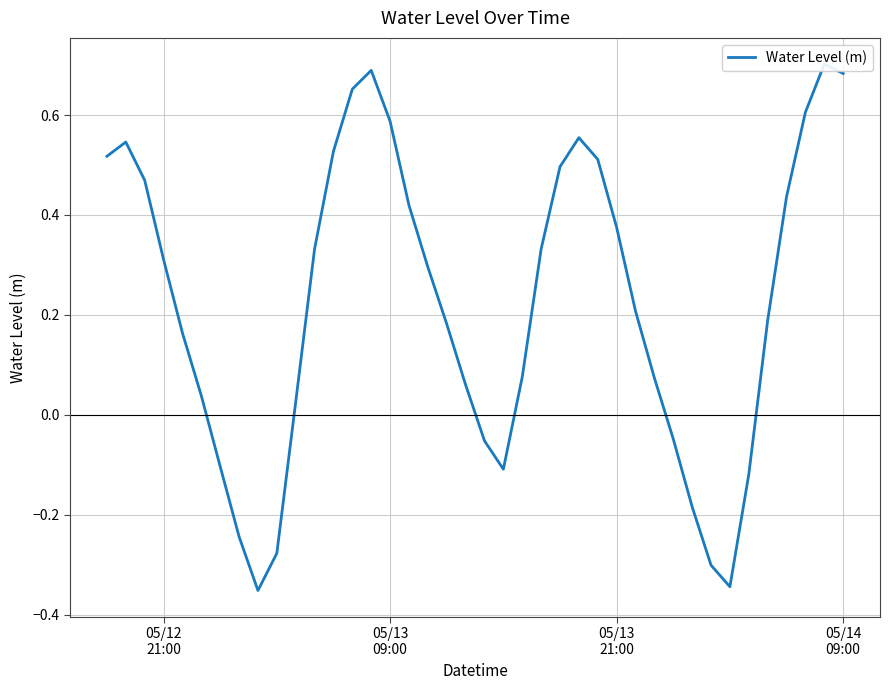

What is the average value?

0.2